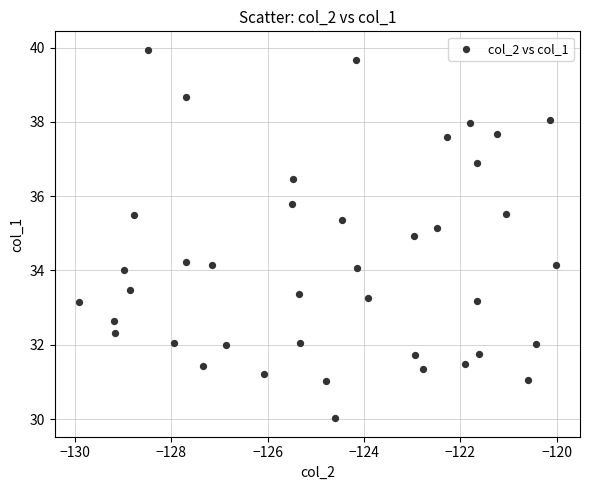

What is the range of X values (max minus min)?

9.9